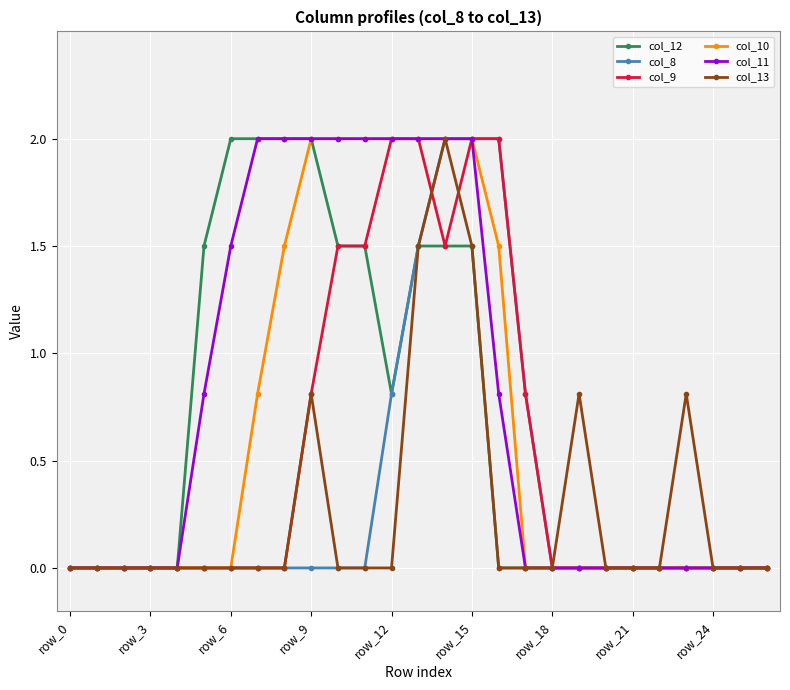

Which series has the largest total across all categories?

col_11